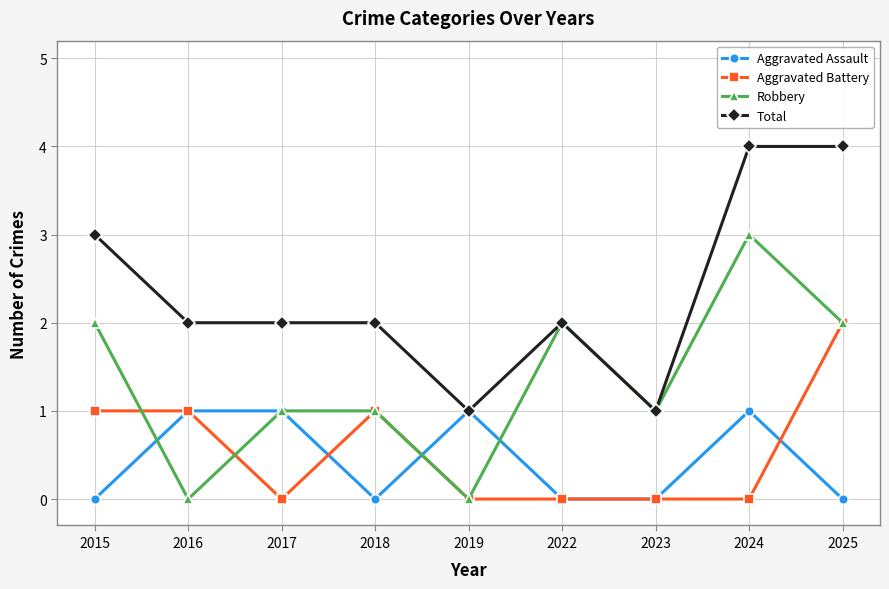

The value of Total at 2022 is 1. True or false?

False